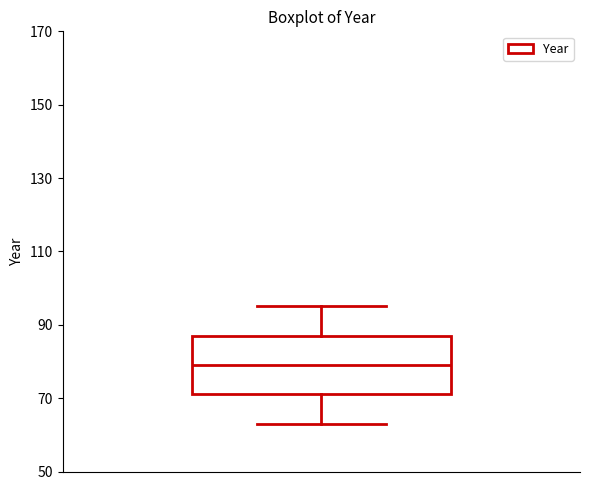

Transcribe this box plot: give where the median line is, the range the box spans, and where the two whiskers end, as read against the y-axis. The values are not printed on the chart, so give them approximately, as read against the axis.

median 80, box 72 to 88, whiskers 64 to 96